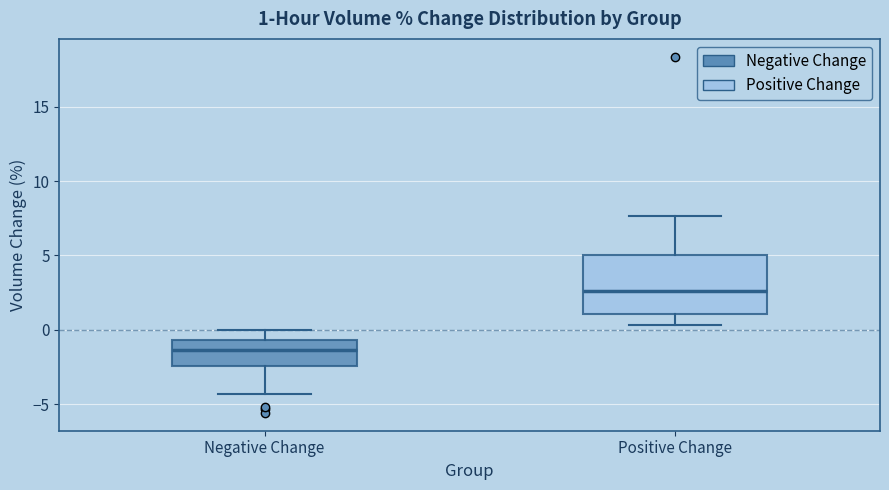

Which box has the lowest median line?

Negative Change